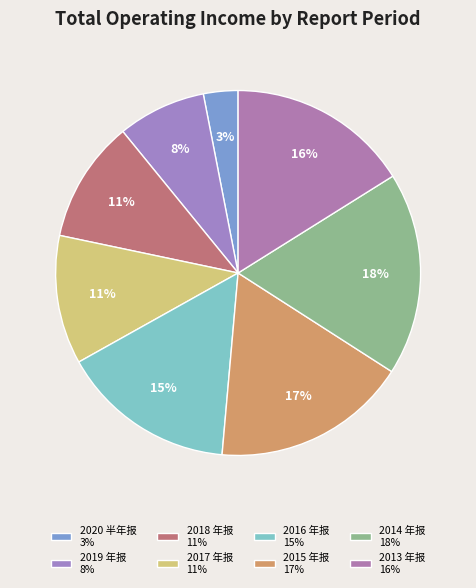

Is there a majority slice in this chart?

No